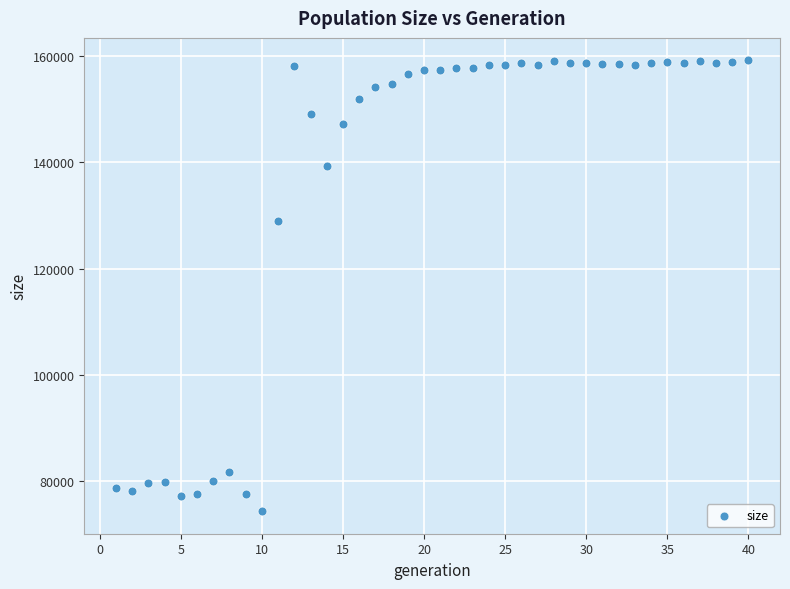

What is the range of X values (max minus min)?

39